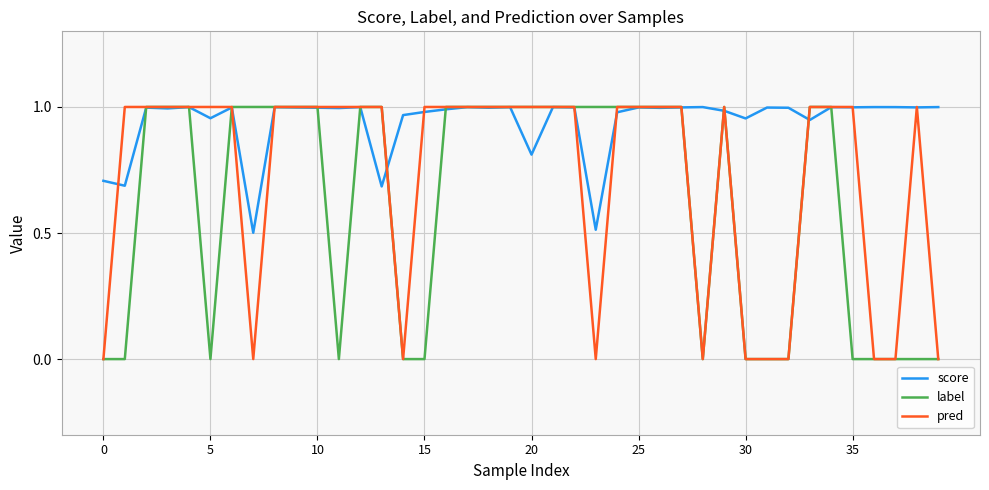

Rank the series by their average value, from lowest to highest.

label, pred, score